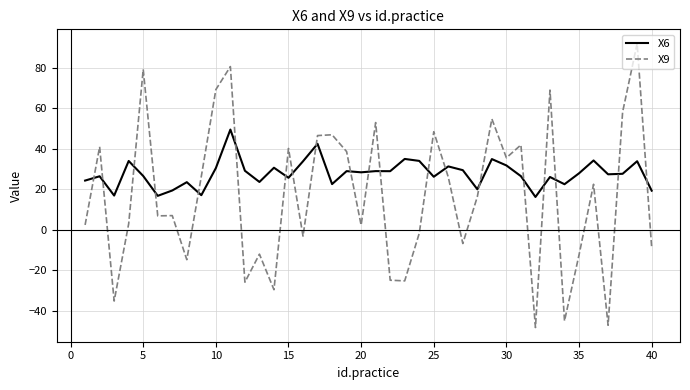

Which series has the widest spread of values?

X9